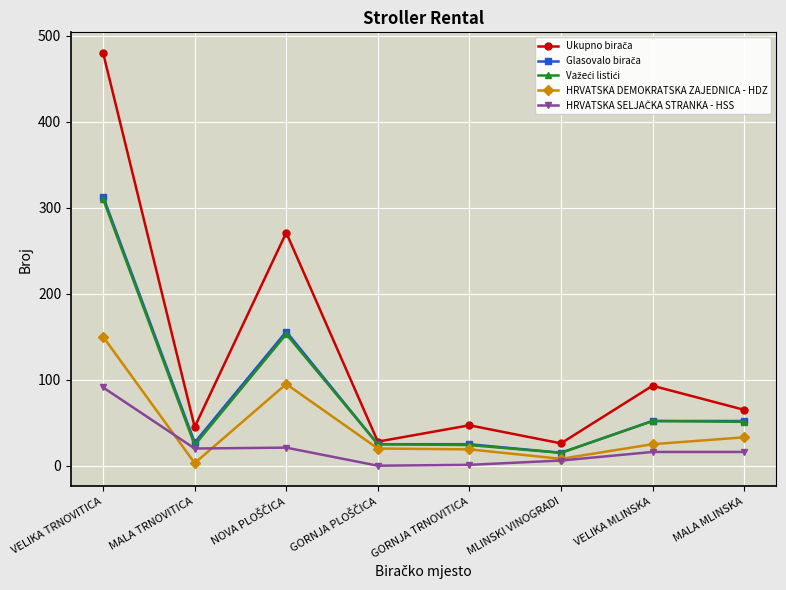

Where is the first local minimum for HRVATSKA DEMOKRATSKA ZAJEDNICA - HDZ?

MALA TRNOVITICA